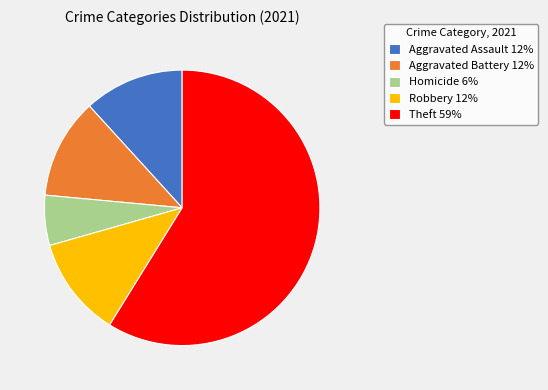

Combined, do Aggravated Battery 12% and Homicide 6% account for over 50%?

No